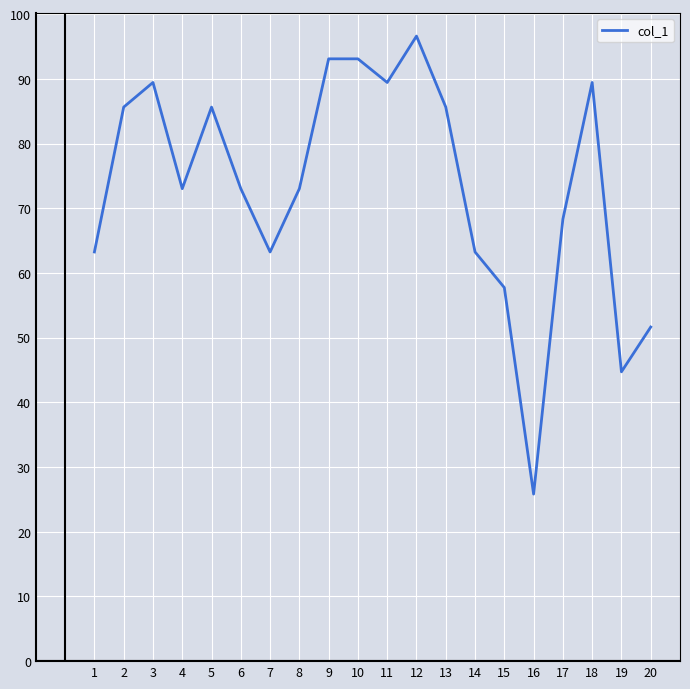

The chart shows a value of 68.3 at 17. True or false?

True